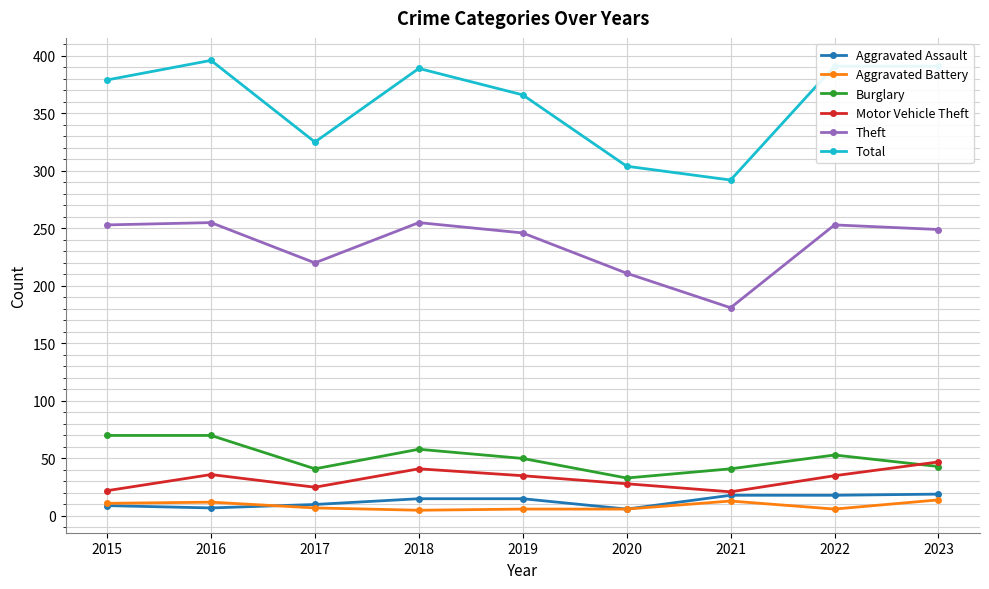

Which series has the largest total across all categories?

Total